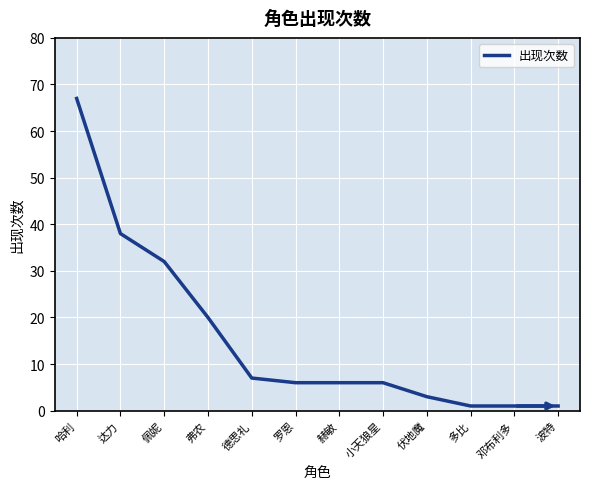

Is this an area chart (filled region under the line)?

No